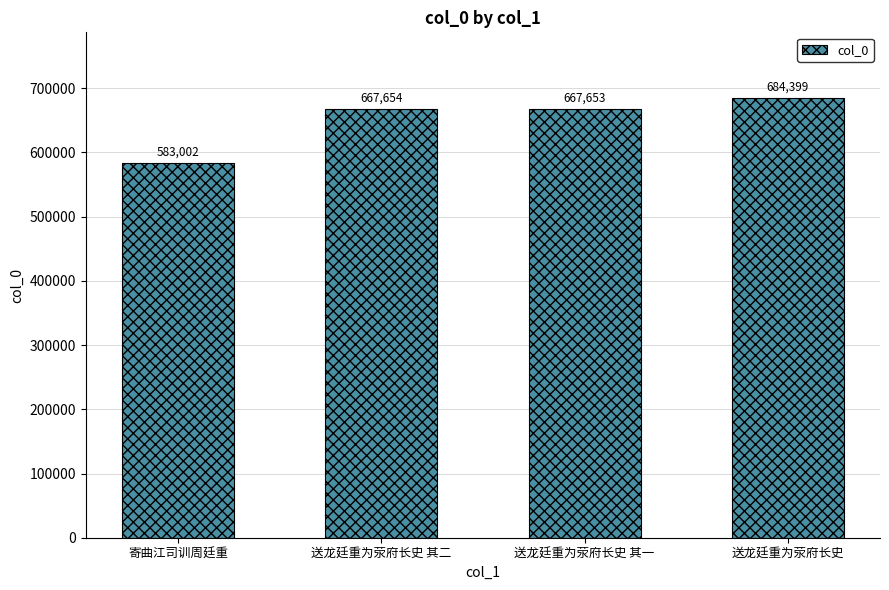

What is the approximate value at 送龙廷重为荥府长史 其一, to the nearest 100?

667700